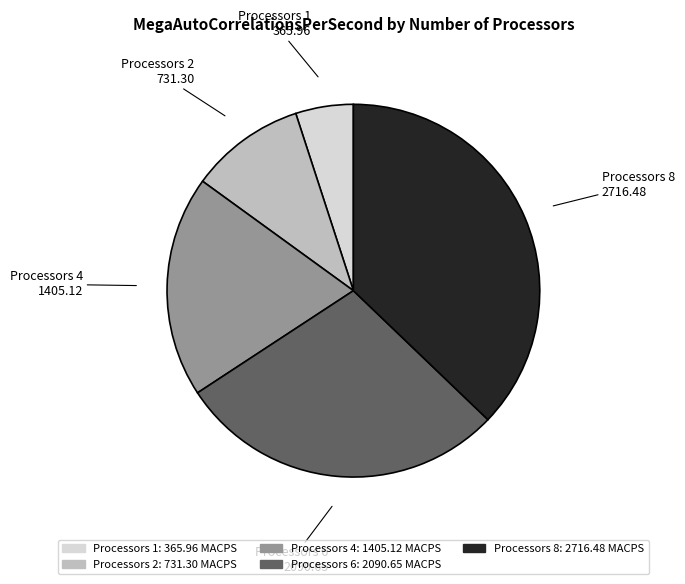

Count the number of slices in the pie.

5